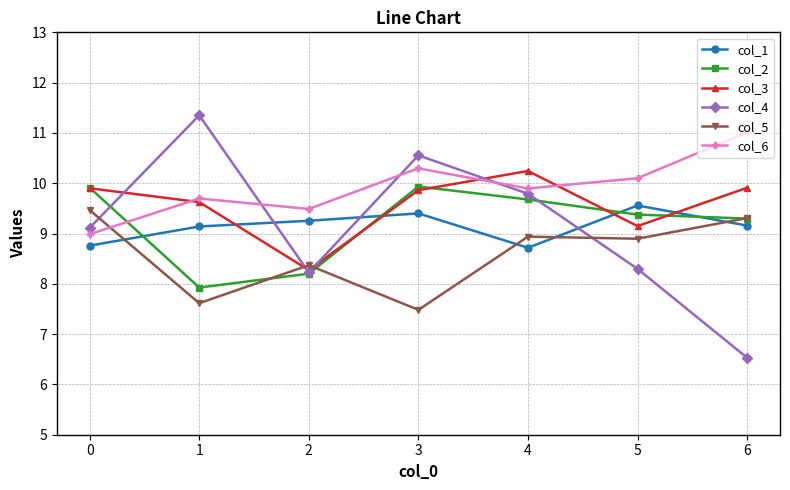

Is the value of col_1 at 2 greater than the value of col_3 at 4?

No